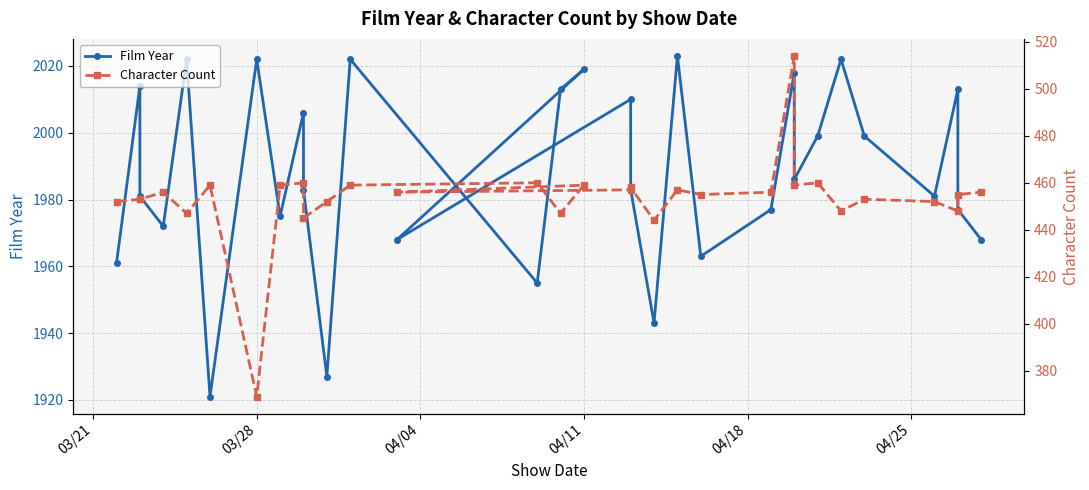

In Film Year, how many points are lower than both neighbors (excluding endpoints)?

10